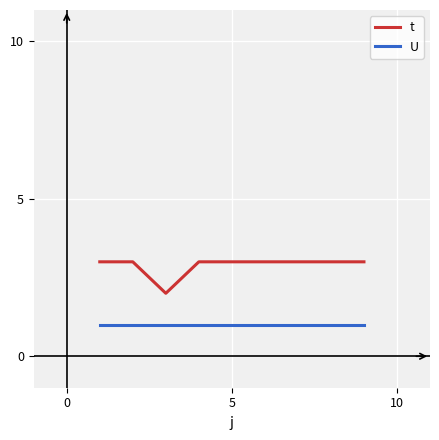

Does the chart display data point markers on the line(s)?

No